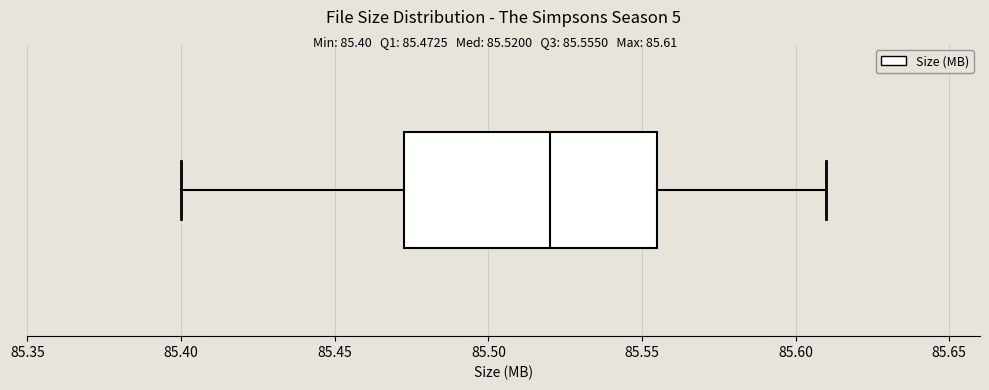

Where does the left whisker of the box end on the x-axis? The values are not printed on the chart, so give them approximately, as read against the axis.

85.400